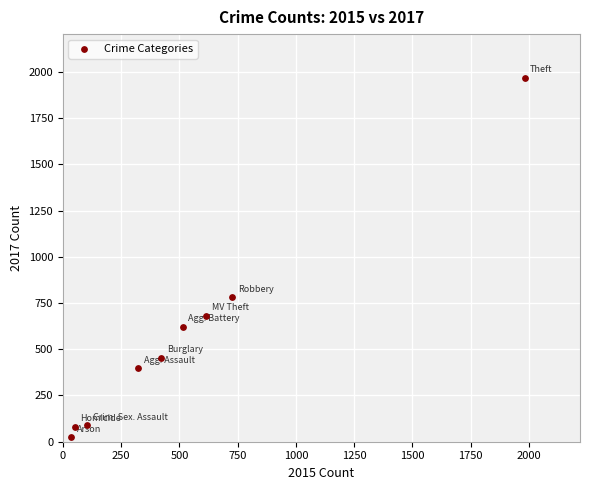

What is the range of Y values (max minus min)?

1945